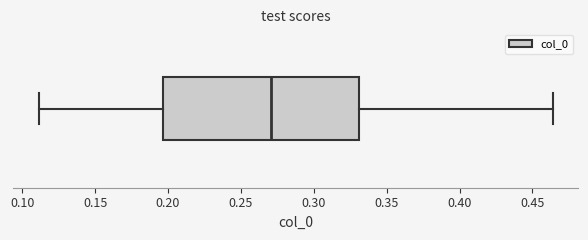

Where does the median line of the box sit on the x-axis? The values are not printed on the chart, so give them approximately, as read against the axis.

0.270